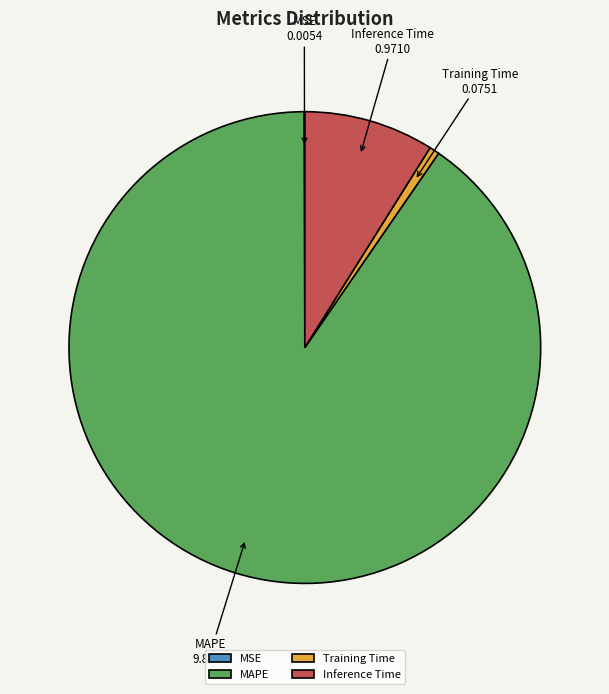

Which slice is the largest?

MAPE